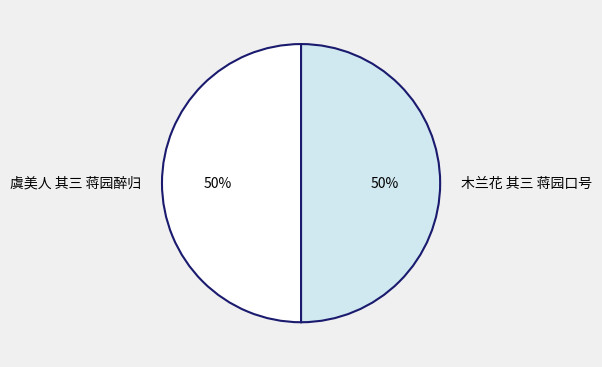

True or false: 木兰花 其三 蒋园口号 accounts for 63% of the total.

False